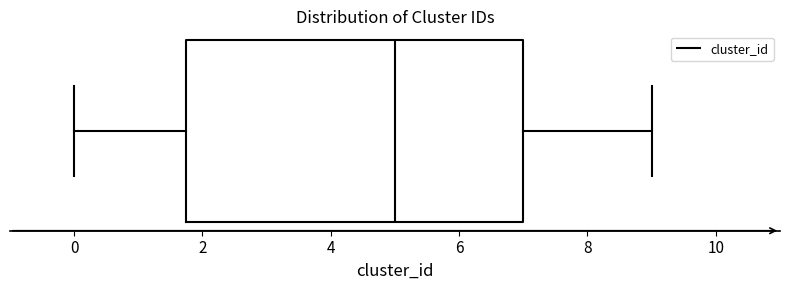

Transcribe this box plot: give where the median line is, the range the box spans, and where the two whiskers end, as read against the x-axis. The values are not printed on the chart, so give them approximately, as read against the axis.

median 5.0, box 1.8 to 7.0, whiskers 0.0 to 9.0